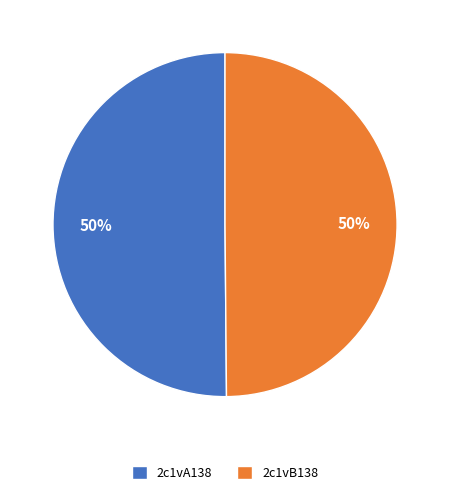

Combined, do 2c1vB138 and 2c1vA138 account for over 50%?

Yes